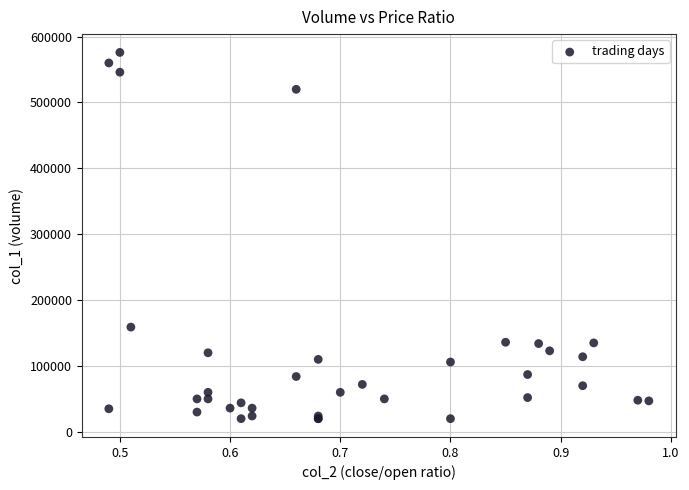

What Y value in the scatter plot is closest to 298000?

159000